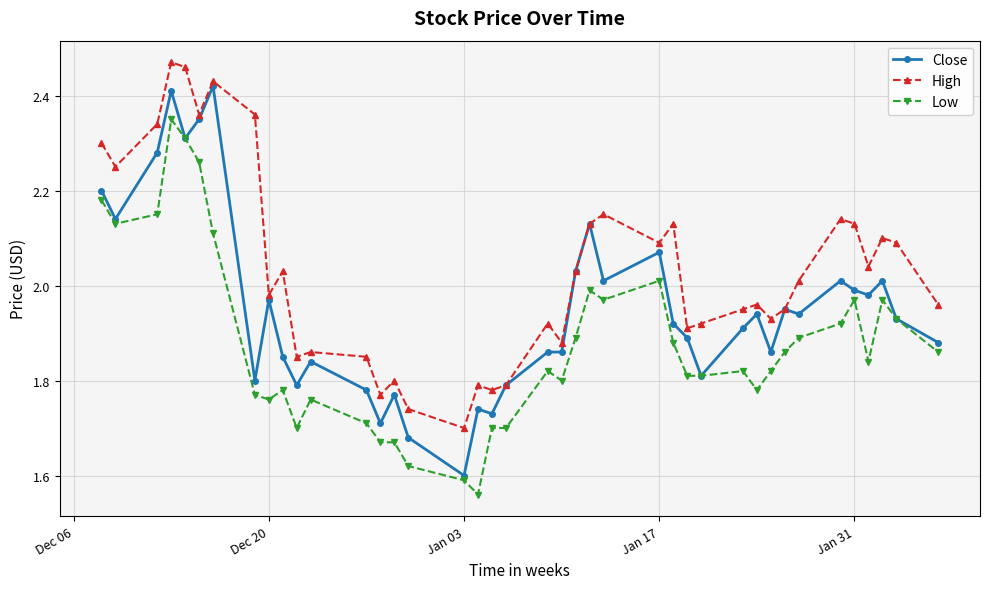

Which series has the widest spread of values?

Close